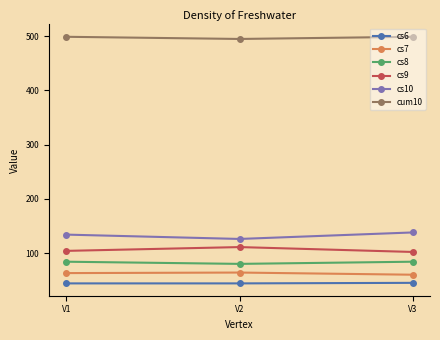

What is the value of the cum10 point at the 3rd from the left?

499